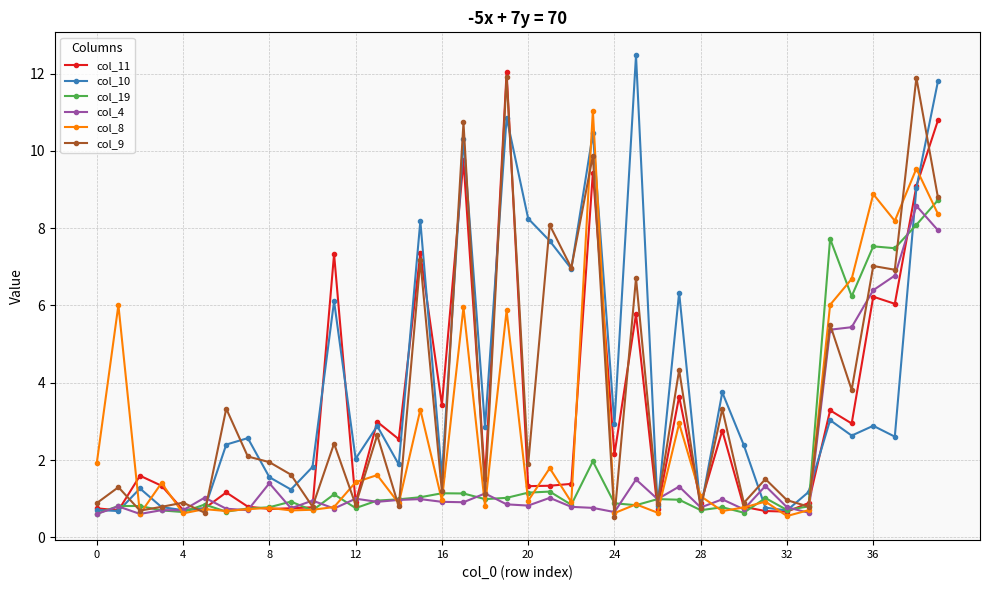

What is the minimum value shown in the chart?

0.5